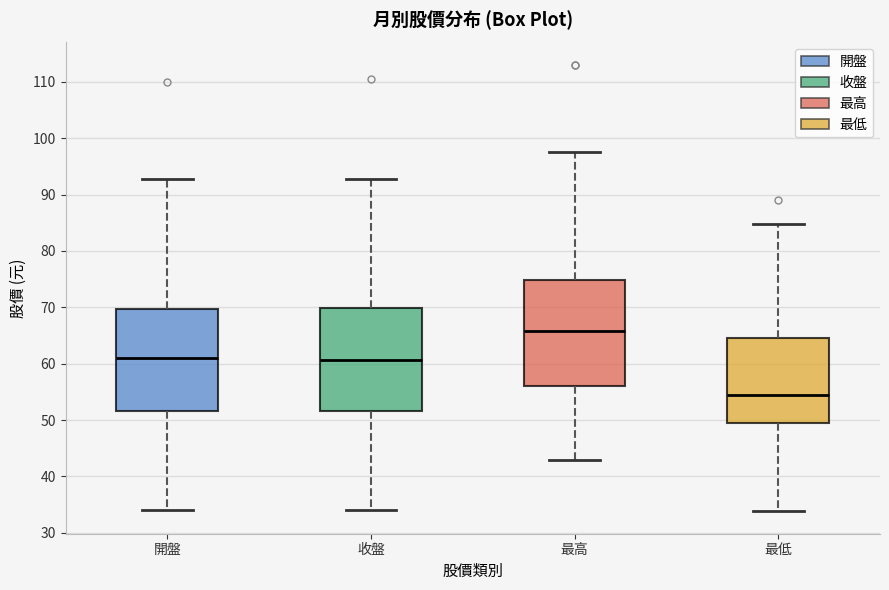

Reading left to right, transcribe this box plot: for each box, give where its median line is, the range the box spans, and where its two whiskers end, as read against the y-axis. The values are not printed on the chart, so give them approximately, as read against the axis.

開盤: median 61, box 52 to 70, whiskers 34 to 93
收盤: median 61, box 52 to 70, whiskers 34 to 93
最高: median 66, box 56 to 75, whiskers 43 to 98
最低: median 55, box 50 to 65, whiskers 34 to 85